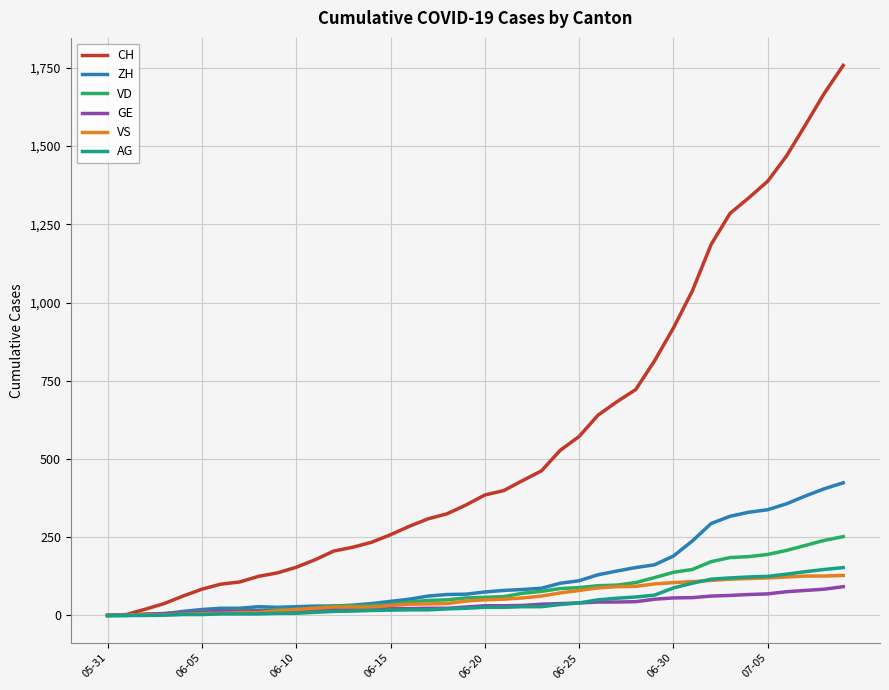

Which series has the largest range (max minus min)?

CH